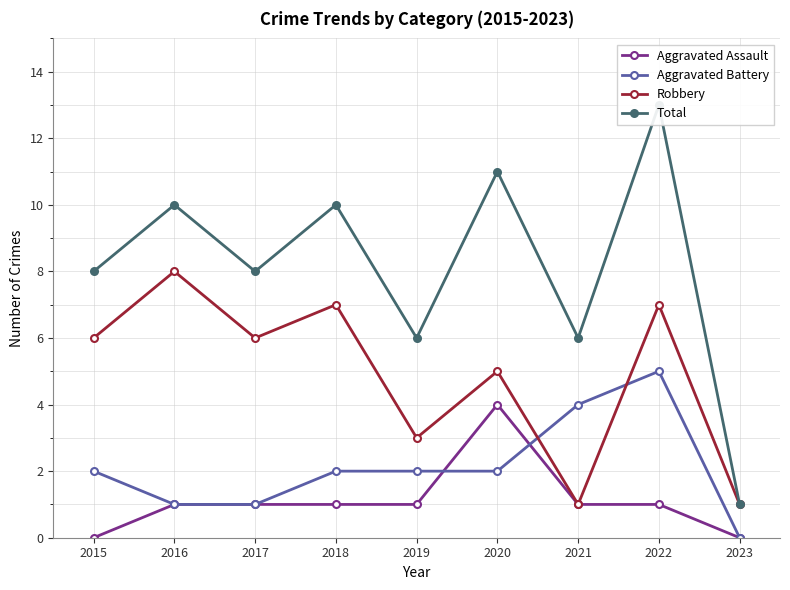

Is the value of Robbery at 2015 greater than the value of Aggravated Battery at 2016?

Yes